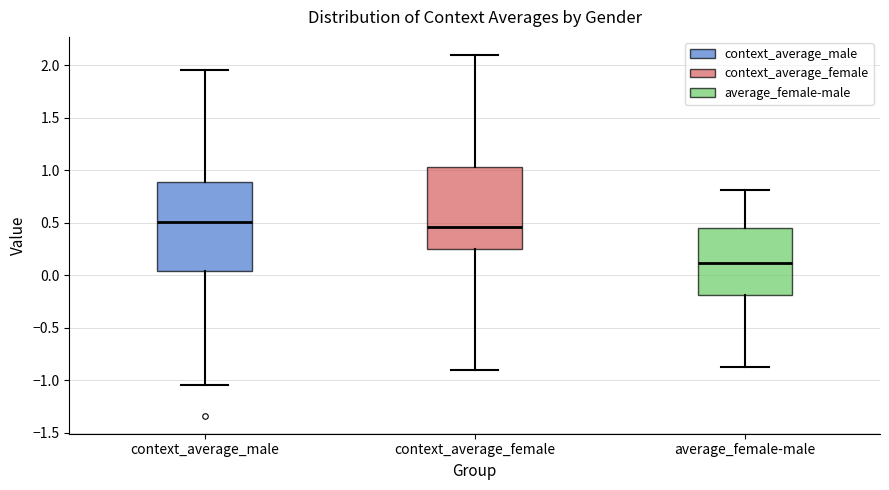

Reading left to right, read every box against the y-axis: the position of its median line, the range the box covers, and the ends of its whiskers. The values are not printed on the chart, so give them approximately, as read against the axis.

context_average_male: median 0.50, box 0.05 to 0.90, whiskers -1.05 to 1.95
context_average_female: median 0.45, box 0.25 to 1.05, whiskers -0.90 to 2.10
average_female-male: median 0.10, box -0.20 to 0.45, whiskers -0.90 to 0.80